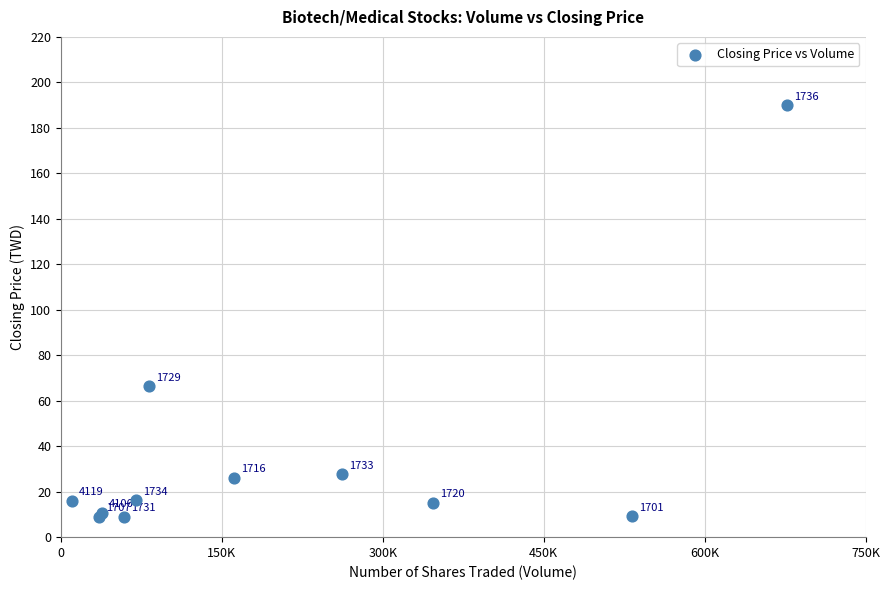

What Y value in the scatter plot is closest to 99?

66.3